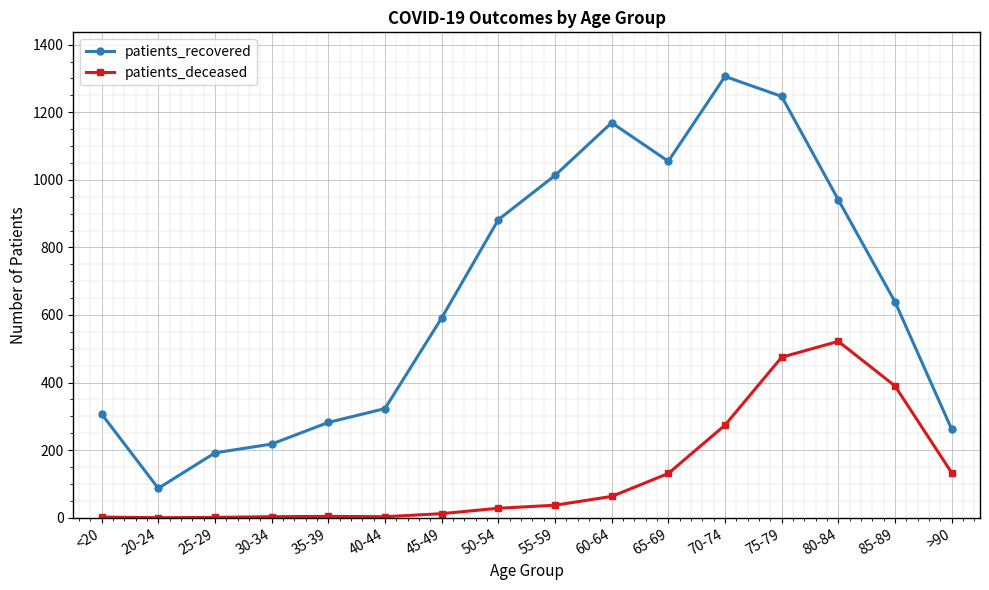

Is it true that patients_deceased equals 3 at 40-44?

True